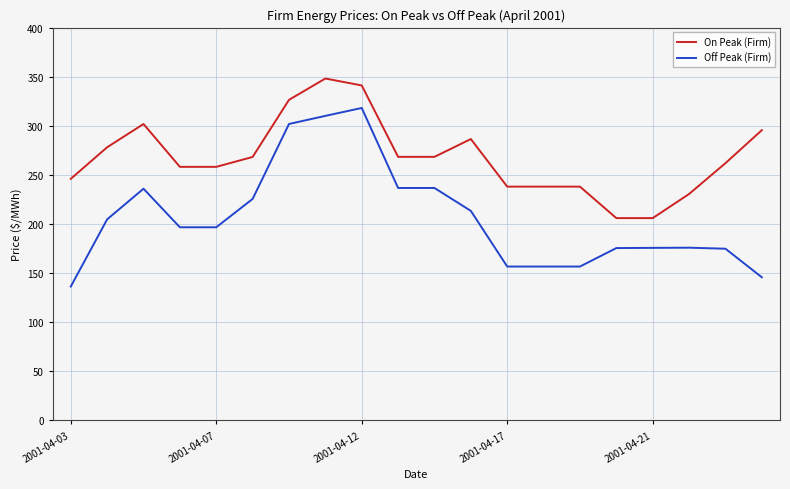

List the series in order of their overall mean, highest first.

On Peak (Firm), Off Peak (Firm)